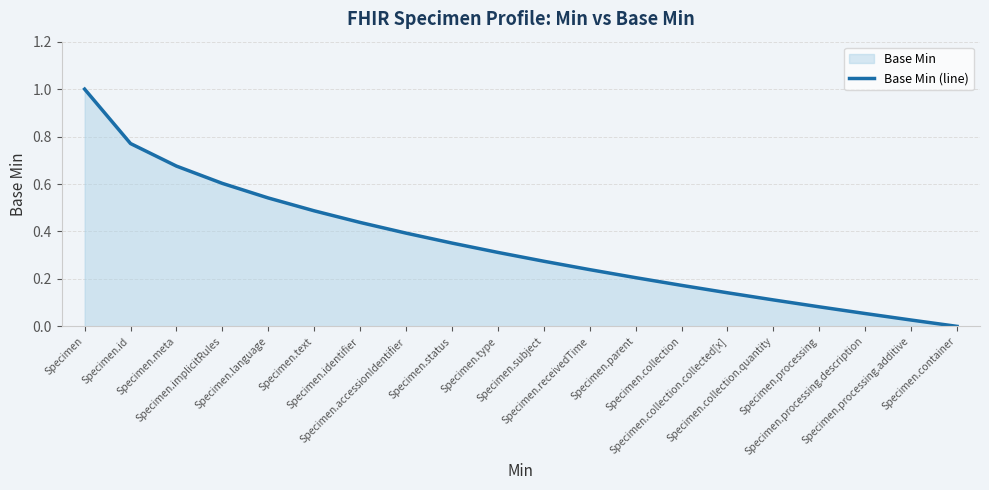

Rank the categories by value from lowest to highest.

Specimen.container, Specimen.processing.additive, Specimen.processing.description, Specimen.processing, Specimen.collection.quantity, Specimen.collection.collected[x], Specimen.collection, Specimen.parent, Specimen.receivedTime, Specimen.subject, Specimen.type, Specimen.status, Specimen.accessionIdentifier, Specimen.identifier, Specimen.text, Specimen.language, Specimen.implicitRules, Specimen.meta, Specimen.id, Specimen